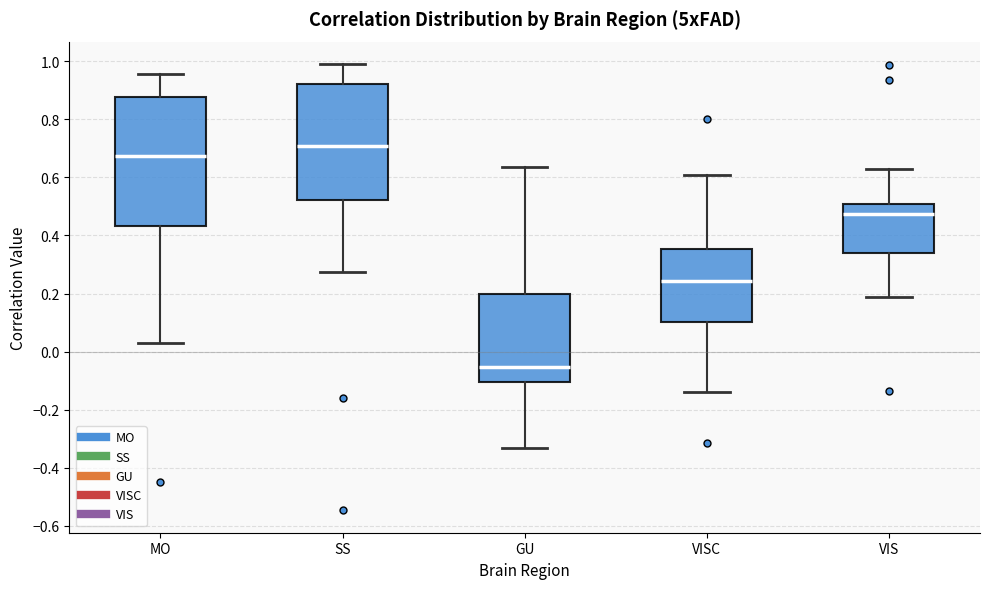

Where does the median line of the box for GU sit on the y-axis? The values are not printed on the chart, so give them approximately, as read against the axis.

-0.06